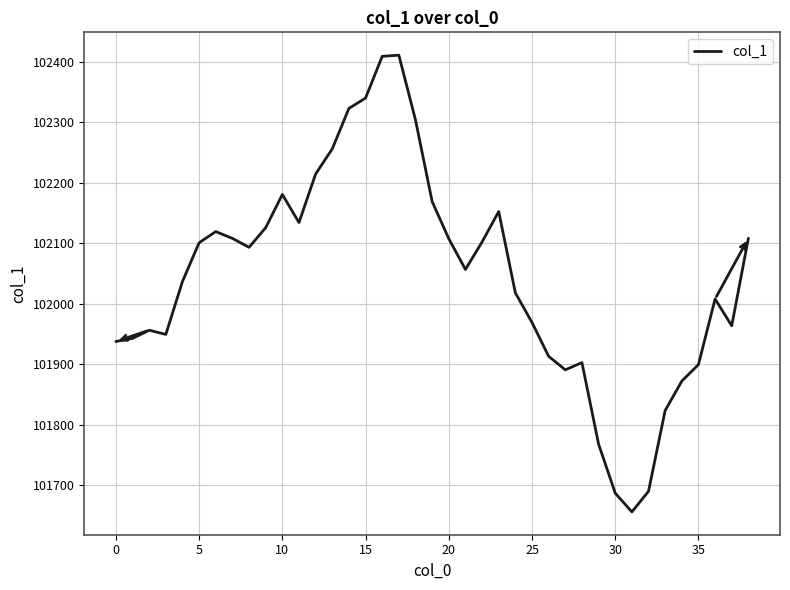

Count the number of data series in this chart.

1